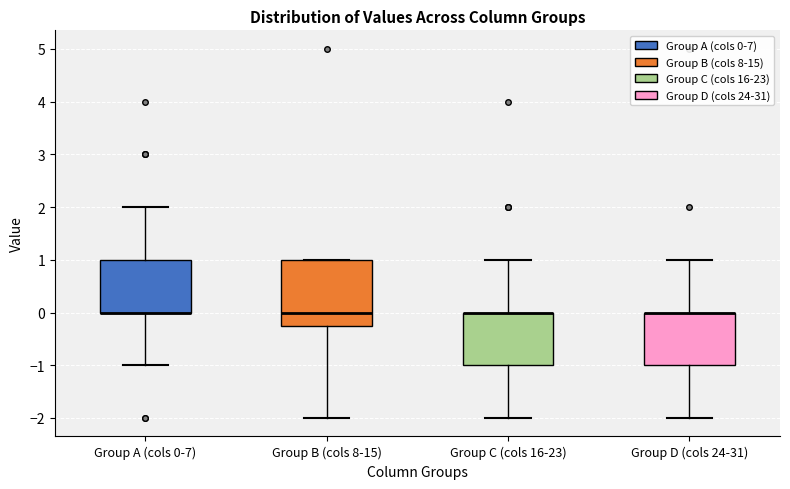

Reading left to right, transcribe this box plot: for each box, give where its median line is, the range the box spans, and where its two whiskers end, as read against the y-axis. The values are not printed on the chart, so give them approximately, as read against the axis.

Group A (cols 0-7): median 0.0 (drawn on the box's lower edge), box 0.0 to 1.0, whiskers -1.0 to 2.0
Group B (cols 8-15): median 0.0, box -0.2 to 1.0, whiskers -2.0 to 1.0
Group C (cols 16-23): median 0.0 (drawn on the box's upper edge), box -1.0 to 0.0, whiskers -2.0 to 1.0
Group D (cols 24-31): median 0.0 (drawn on the box's upper edge), box -1.0 to 0.0, whiskers -2.0 to 1.0